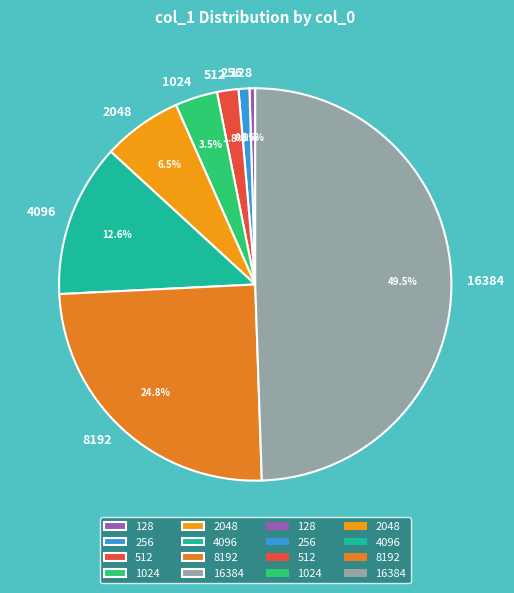

To the nearest percent, what portion does 4096 represent?

13%